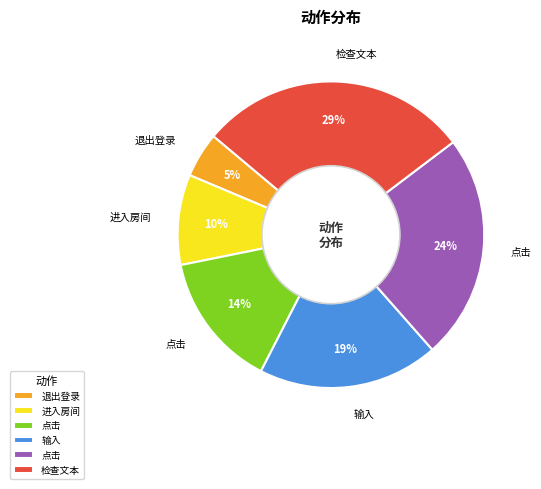

To the nearest percent, what is the difference between the largest and smallest slice percentages?

24%